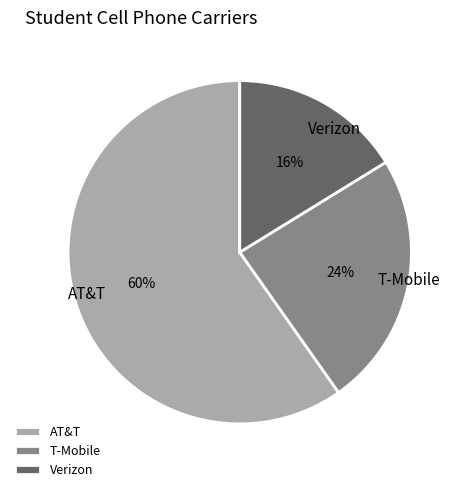

True or false: Verizon accounts for 27% of the total.

False